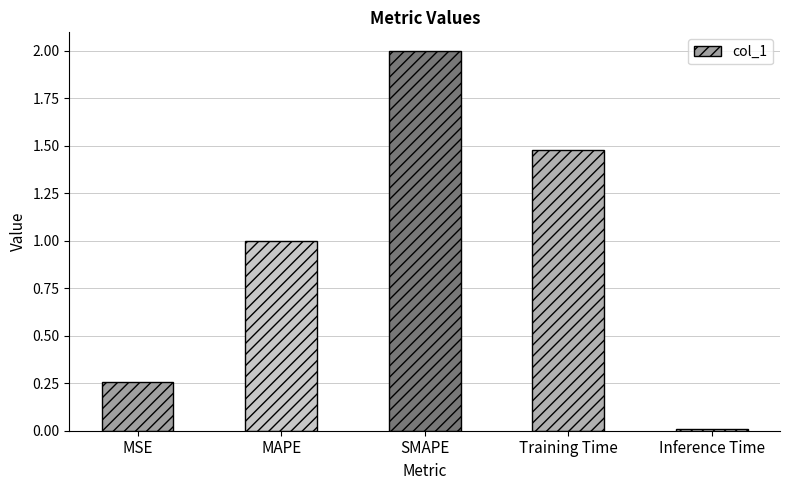

How many distinct data groups are displayed?

1